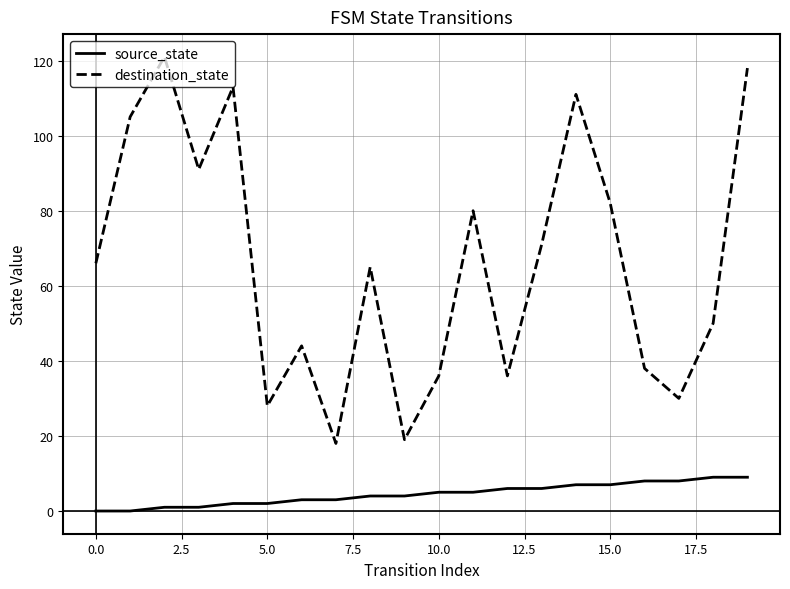

What is the difference between the second highest and minimum values in the destination_state series?

100